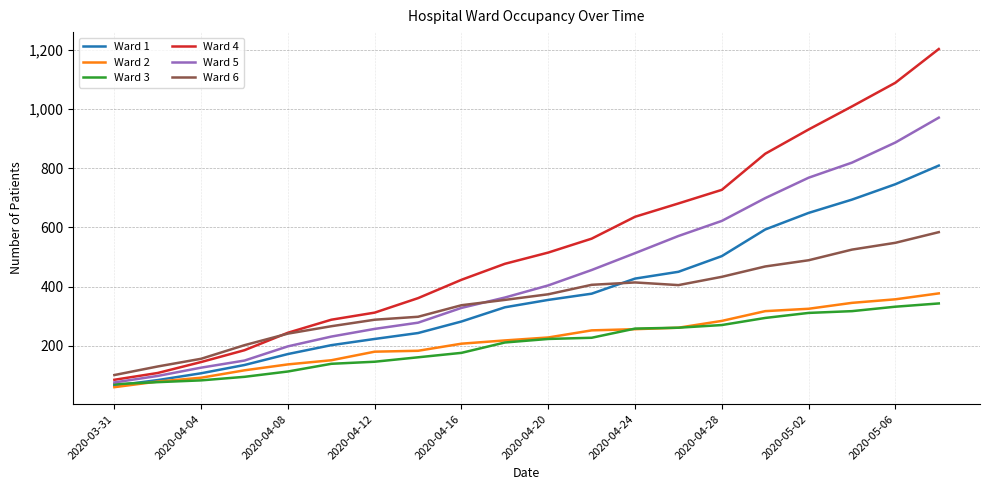

What is the sum of all Ward 6 values?

7020